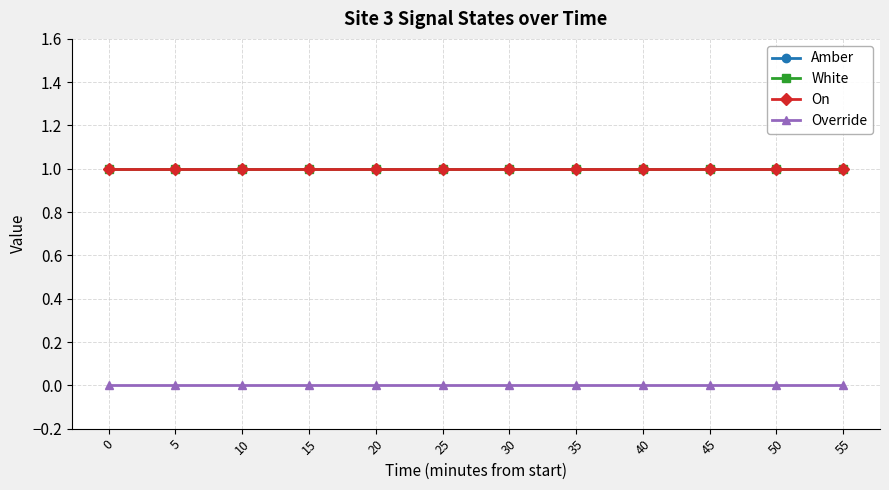

Is this an area chart (filled region under the line)?

No